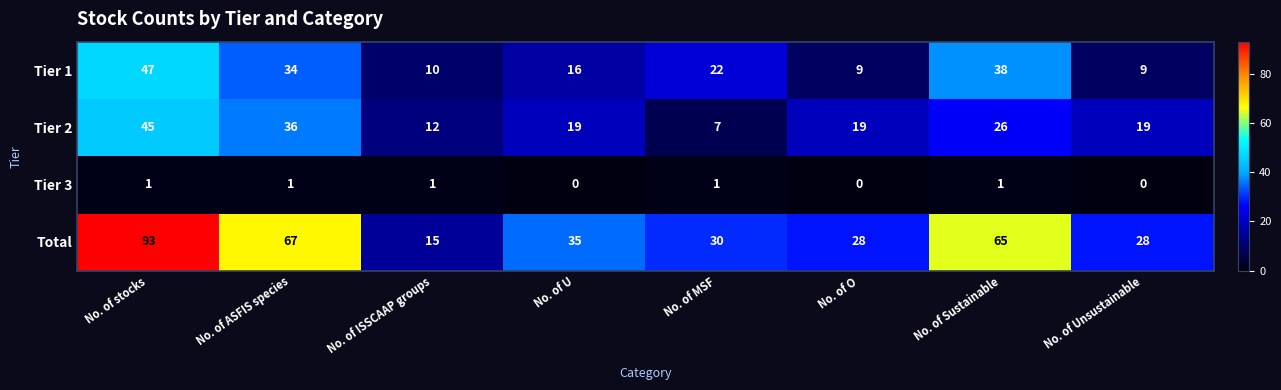

At No. of ISSCAAP groups, list the series in order from largest to smallest.

Total, Tier 2, Tier 1, Tier 3